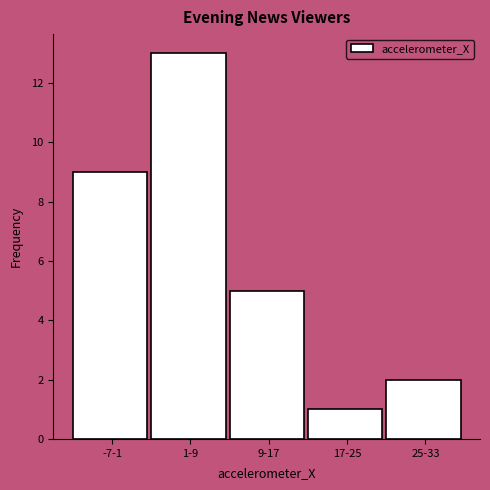

Reading left to right, list all the values displayed in this chart.

9	13	5	1	2